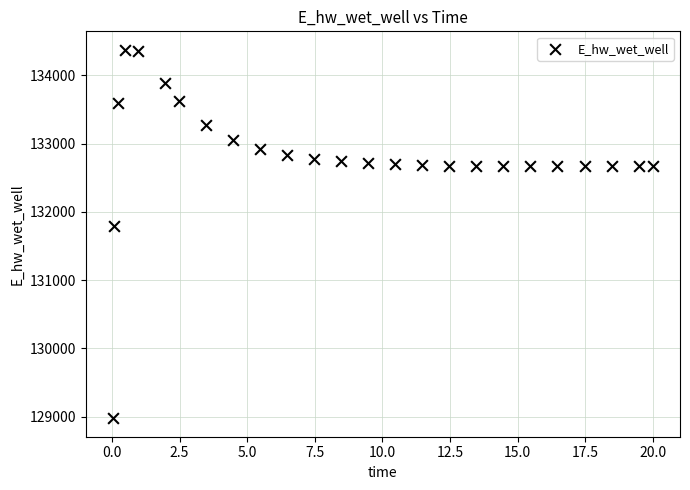

What Y value in the scatter plot is closest to 131674?

131791.1